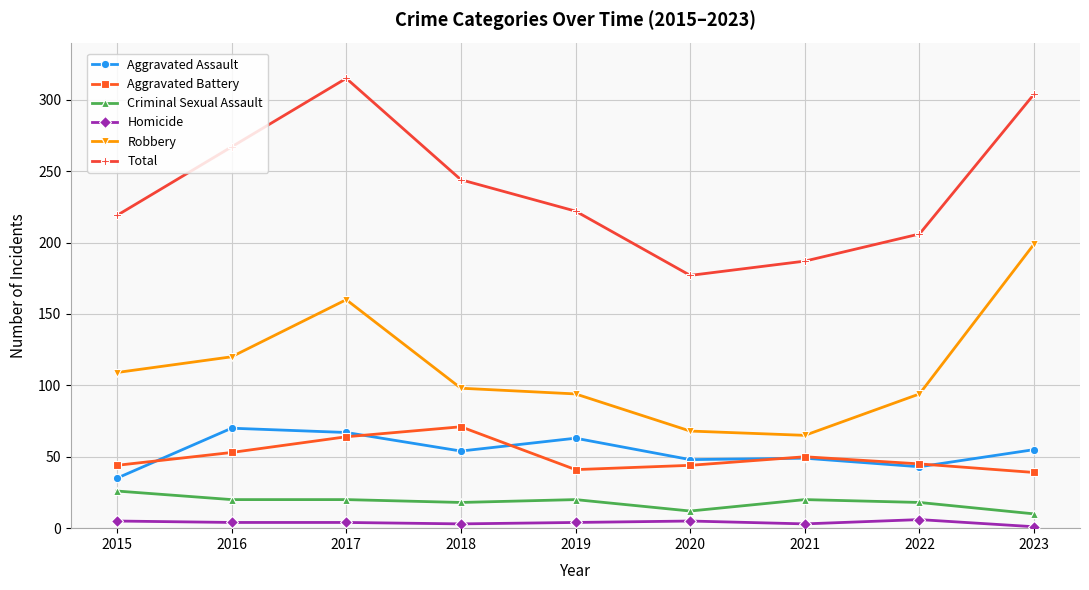

True or false: Homicide and Robbery cross at least once.

False